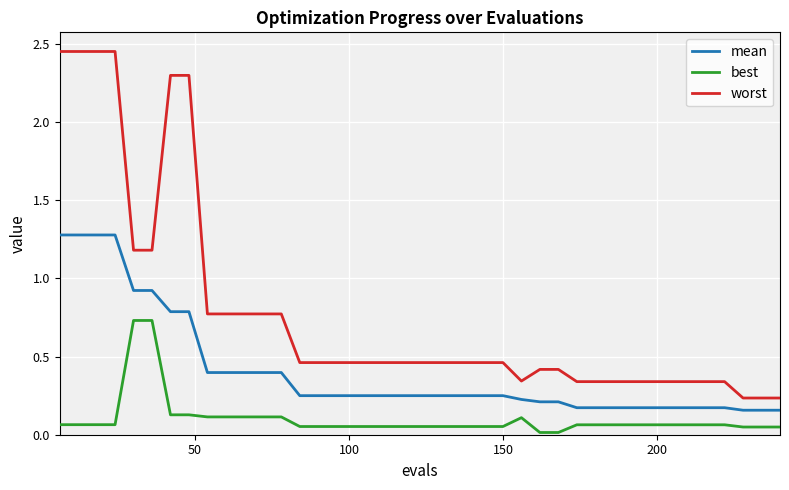

List the series in order of their overall mean, lowest first.

best, mean, worst